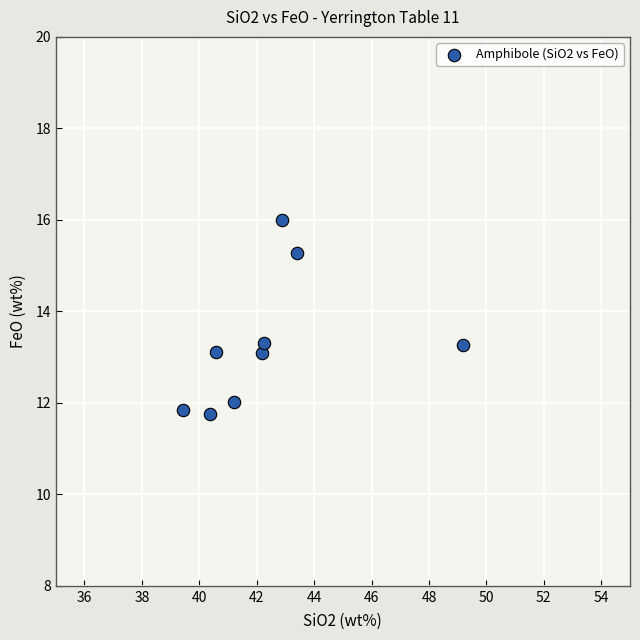

What is the range of Y values (max minus min)?

4.2